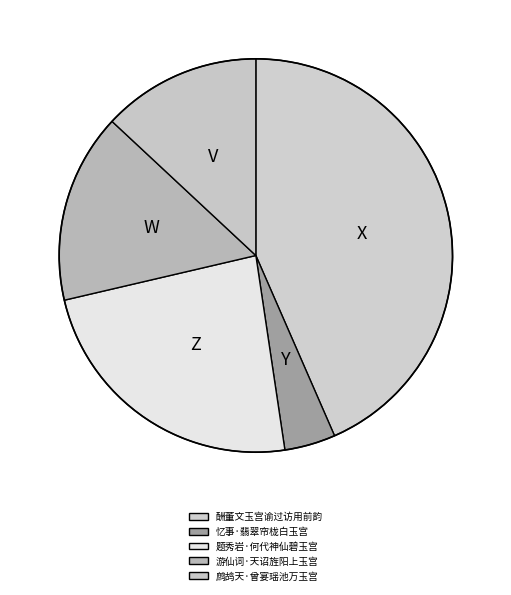

Approximately how many times larger is the value at 游仙词·天诏旌阳上玉宫 compared to 题秀岩·何代神仙碧玉宫?

0.7